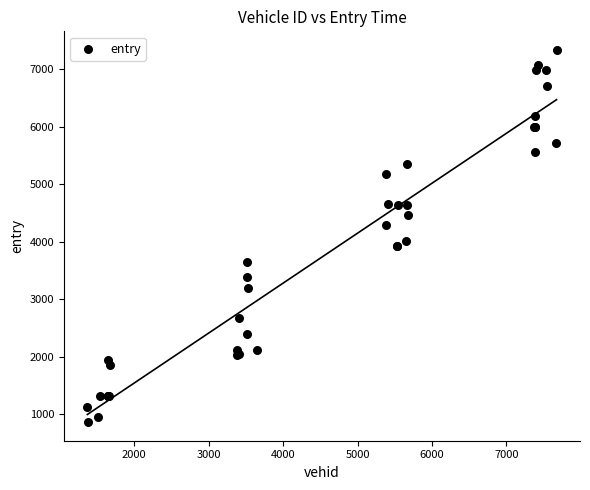

What Y value in the scatter plot is closest to 4100?

4013.6